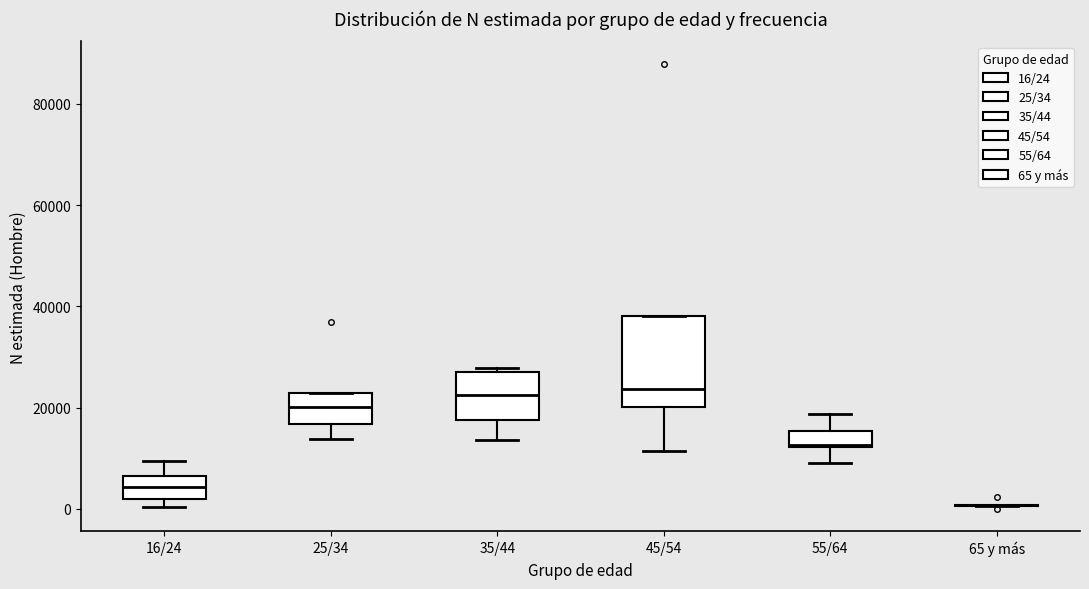

Reading left to right, transcribe this box plot: for each box, give where its median line is, the range the box spans, and where its two whiskers end, as read against the y-axis. The values are not printed on the chart, so give them approximately, as read against the axis.

16/24: median 4000, box 2000 to 6000, whiskers 0 to 10000
25/34: median 20000, box 16000 to 22000, whiskers 14000 to 22000
35/44: median 22000, box 18000 to 28000, whiskers 14000 to 28000 (just above the box's upper edge)
45/54: median 24000, box 20000 to 38000, whiskers 12000 to 38000
55/64: median 12000, box 12000 to 16000, whiskers 10000 to 18000
65 y más: box collapsed to a line at 0, whiskers 0 to 0